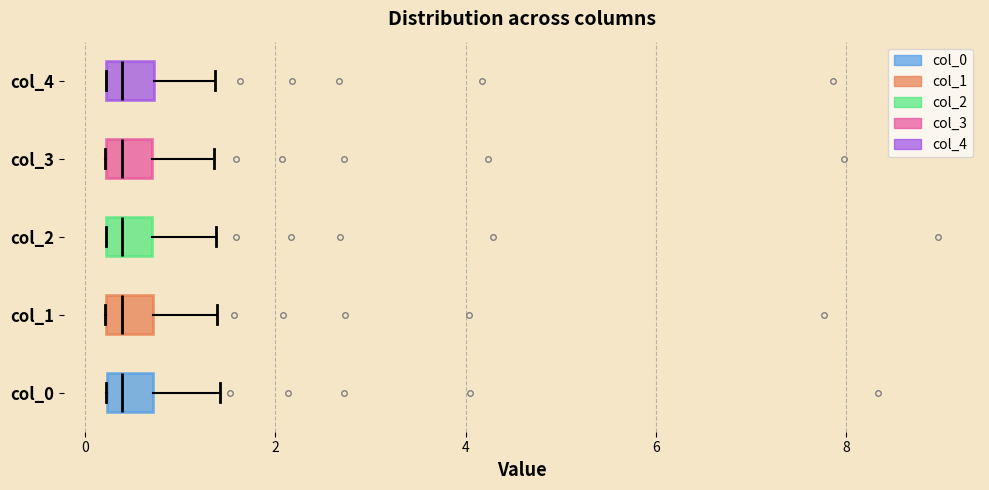

Where does the right whisker of the box for col_1 end on the x-axis? The values are not printed on the chart, so give them approximately, as read against the axis.

1.4